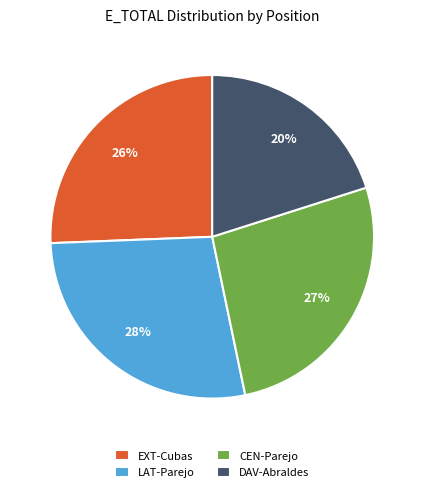

Rank the categories by value from lowest to highest.

DAV-Abraldes, EXT-Cubas, CEN-Parejo, LAT-Parejo